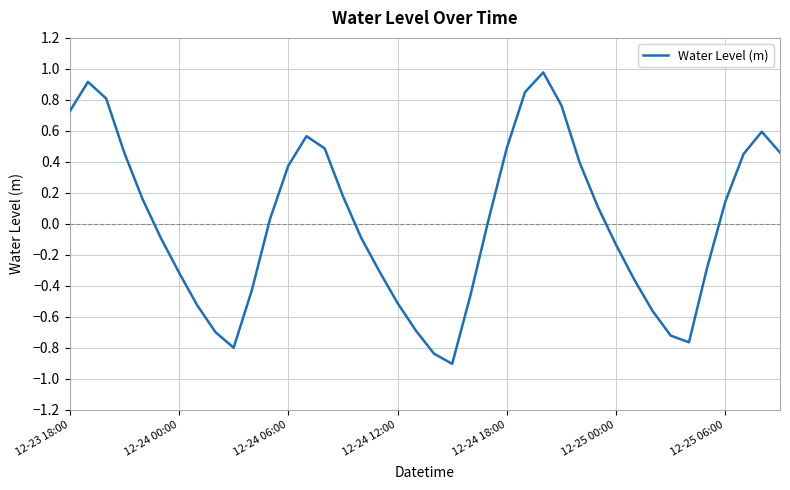

What is the smallest value displayed?

-0.9